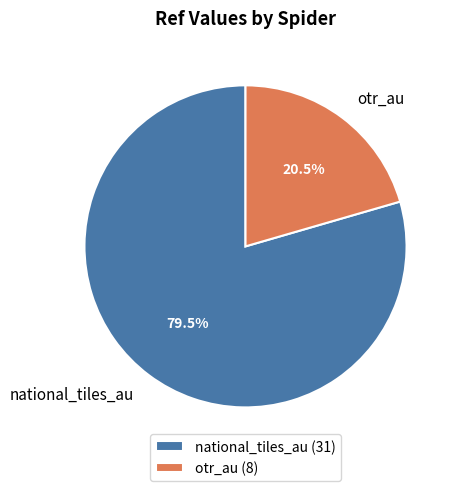

Does national_tiles_au account for over 50% of the chart?

Yes